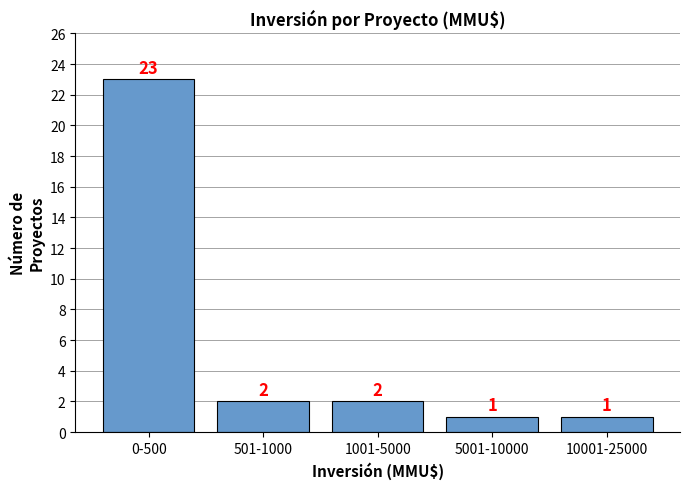

Reading left to right, what are all the values shown in this chart?

23	2	2	1	1